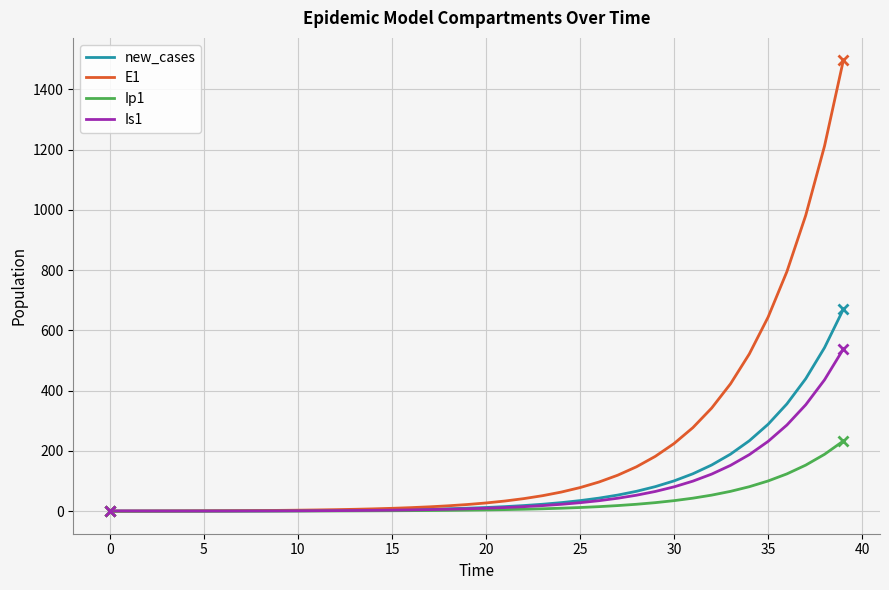

Which series has the widest spread of values?

E1